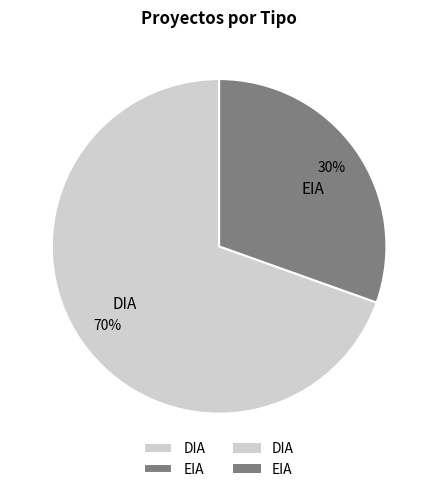

How many slices are in this pie chart?

2